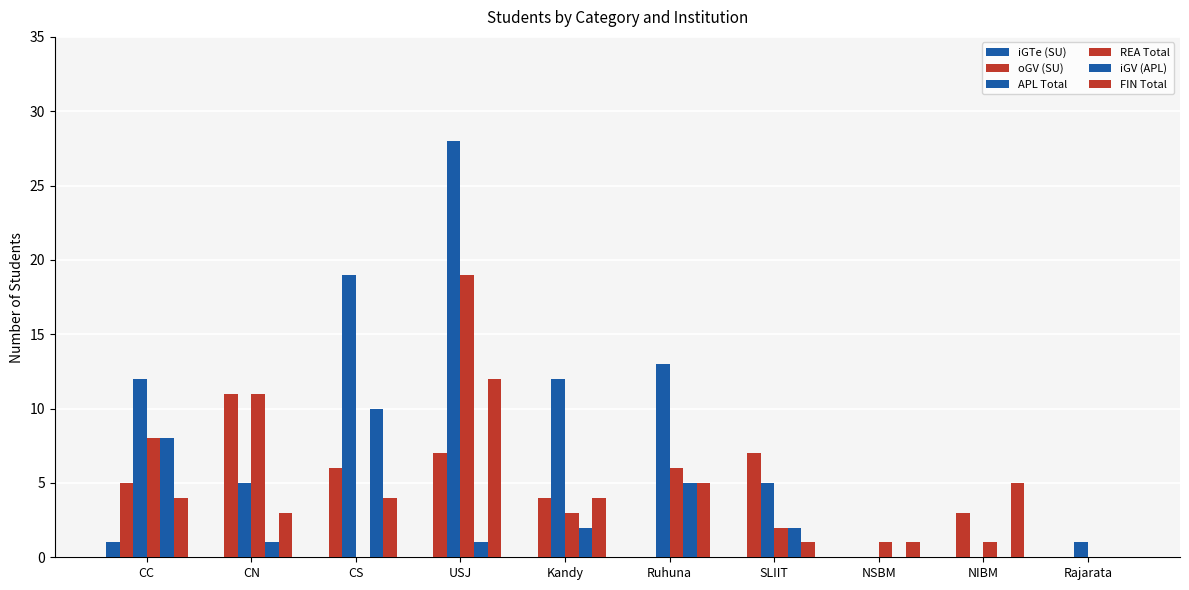

Does the chart contain stacked bars?

No